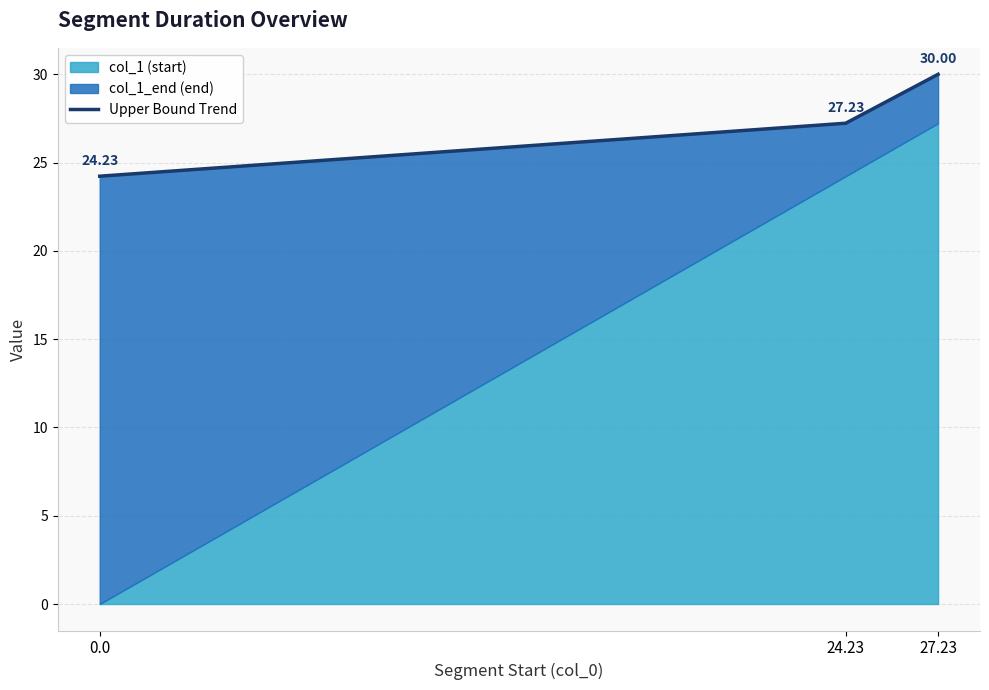

True or false: the data shows 39.1 at 27.23.

False